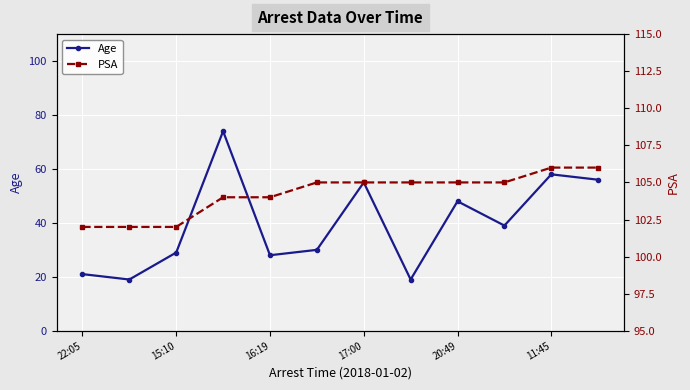

The Age series shows 86 at 20:49. True or false?

False